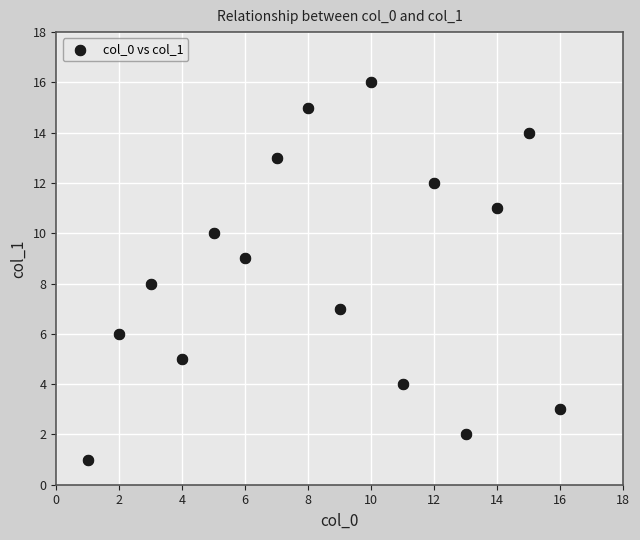

What is the range of X values (max minus min)?

15